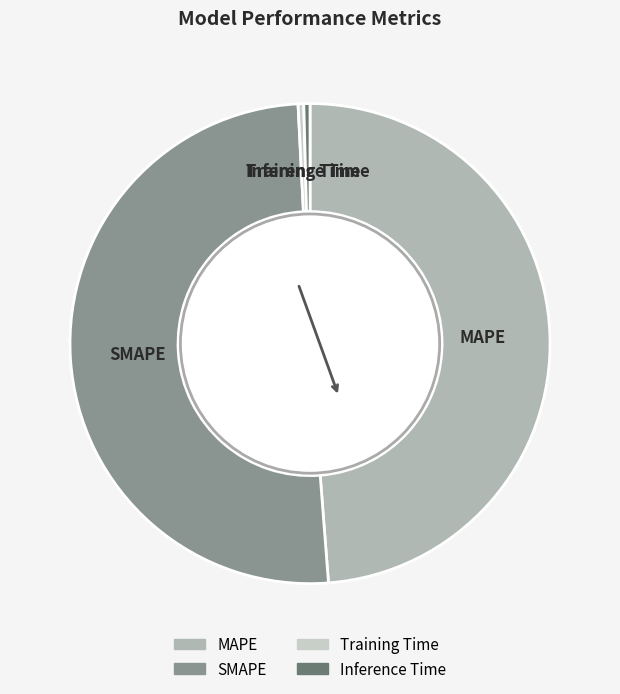

Do Training Time and SMAPE together represent more than half of the pie?

Yes